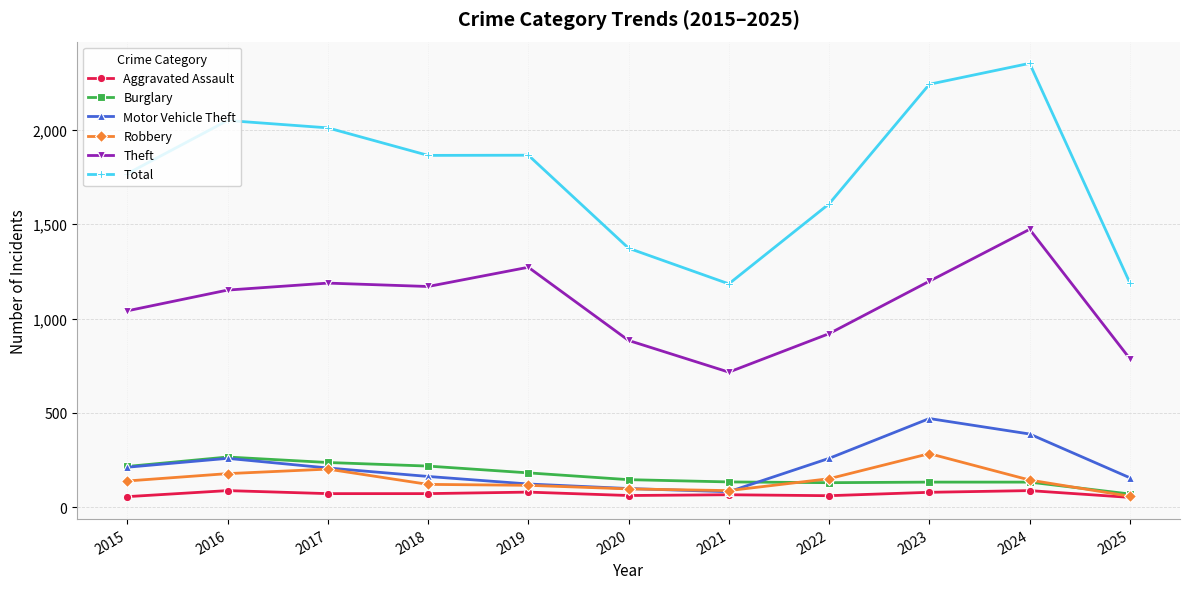

True or false: Burglary has a value of 237 at 2017.

True